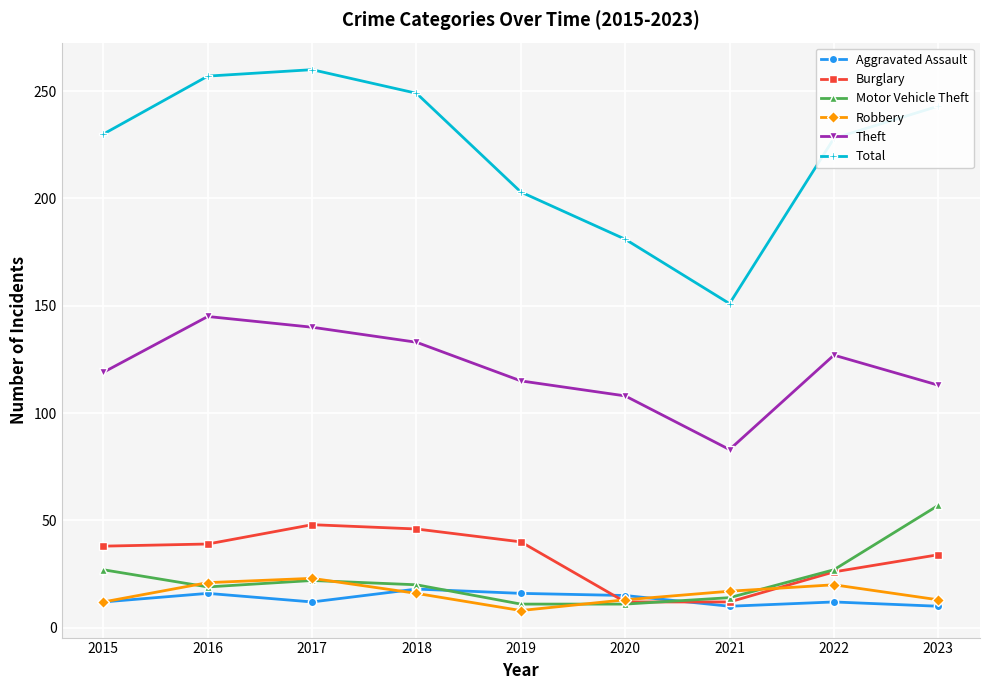

True or false: Burglary and Theft intersect in this chart.

False